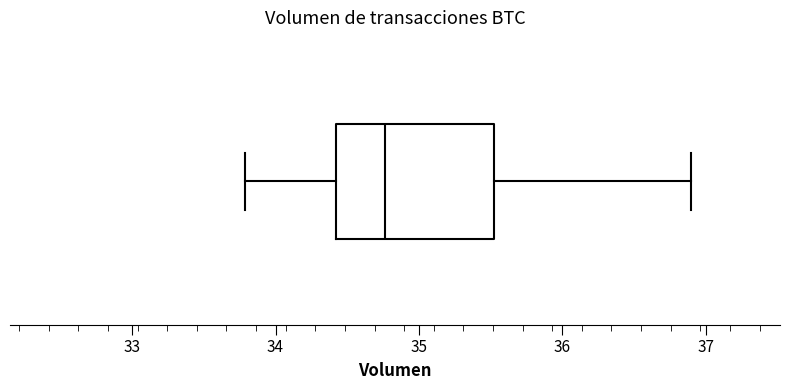

Transcribe this box plot: give where the median line is, the range the box spans, and where the two whiskers end, as read against the x-axis. The values are not printed on the chart, so give them approximately, as read against the axis.

median 34.8, box 34.4 to 35.5, whiskers 33.8 to 36.9